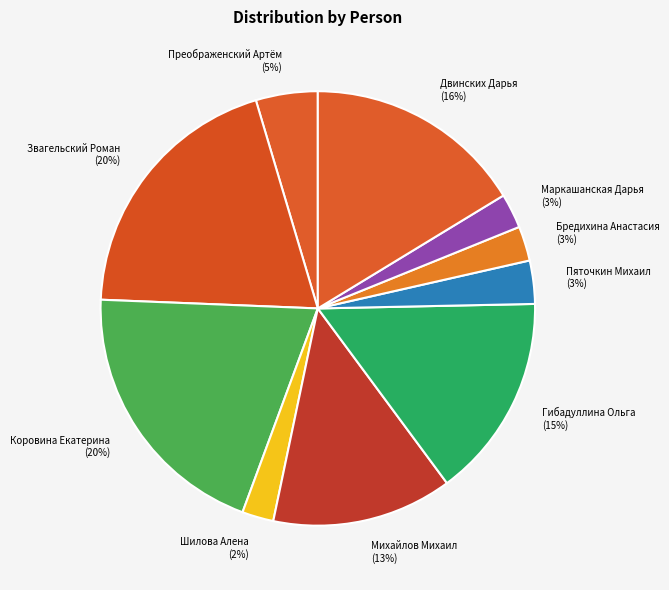

How many slices are in this pie chart?

10